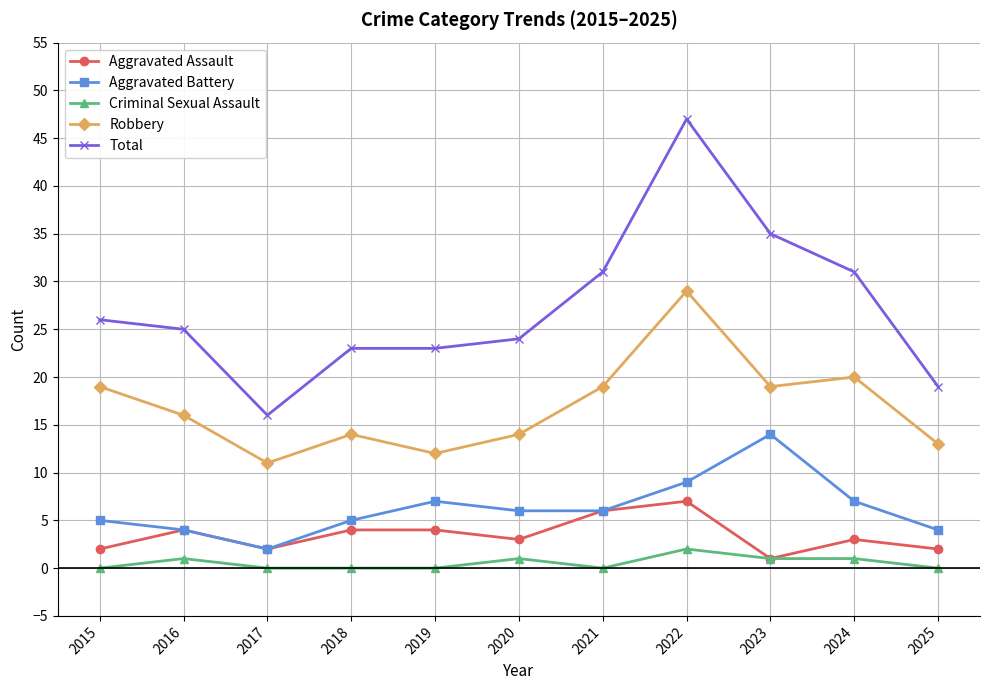

Which series has the largest range (max minus min)?

Total